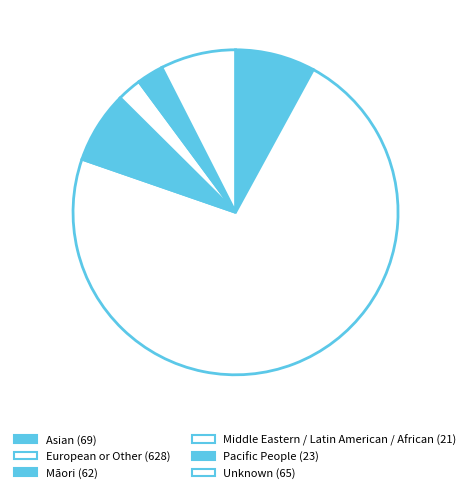

What percentage is NOT represented by Pacific People?

97.4%